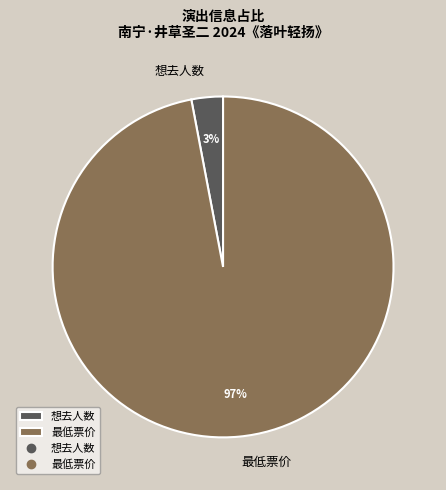

Does any single category account for the majority?

Yes